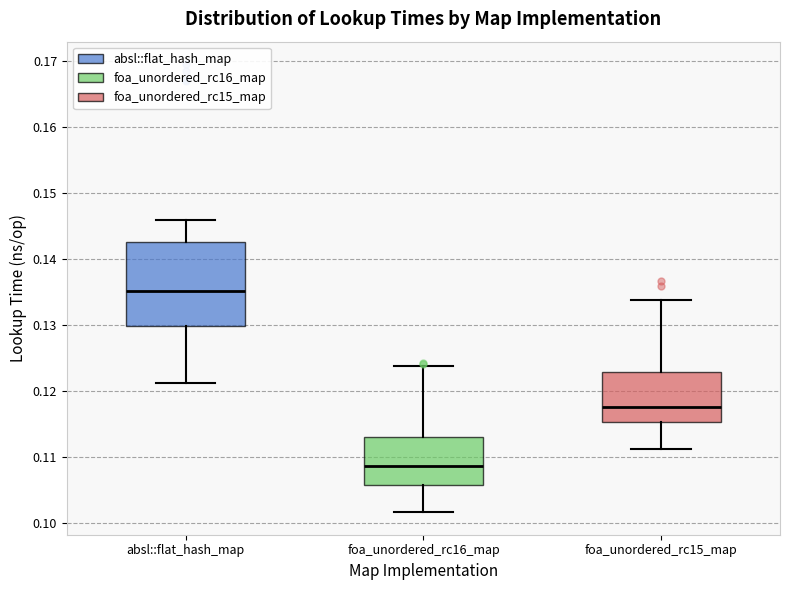

Reading left to right, transcribe this box plot: for each box, give where its median line is, the range the box spans, and where its two whiskers end, as read against the y-axis. The values are not printed on the chart, so give them approximately, as read against the axis.

absl::flat_hash_map: median 0.135, box 0.130 to 0.143, whiskers 0.121 to 0.146
foa_unordered_rc16_map: median 0.109, box 0.106 to 0.113, whiskers 0.102 to 0.124
foa_unordered_rc15_map: median 0.118, box 0.115 to 0.123, whiskers 0.111 to 0.134